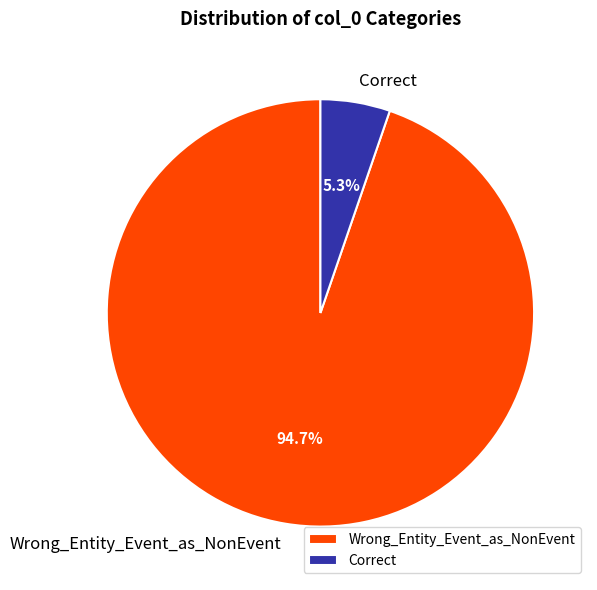

Which category has the smallest portion of the pie?

Correct